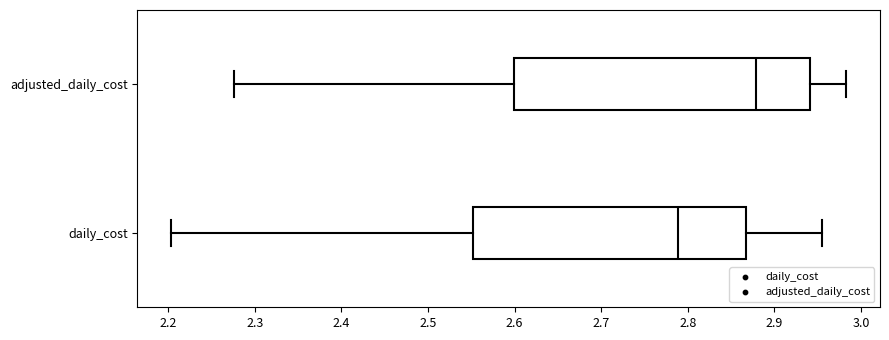

Where does the right whisker of the box for daily_cost end on the x-axis? The values are not printed on the chart, so give them approximately, as read against the axis.

2.95